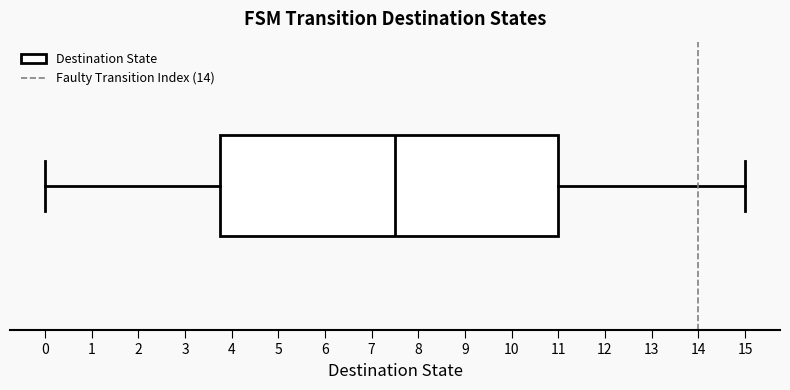

Read this box plot against the x-axis: the position of the median line, the range covered by the box, and the ends of both whiskers. The values are not printed on the chart, so give them approximately, as read against the axis.

median 7.5, box 3.8 to 11.0, whiskers 0.0 to 15.0